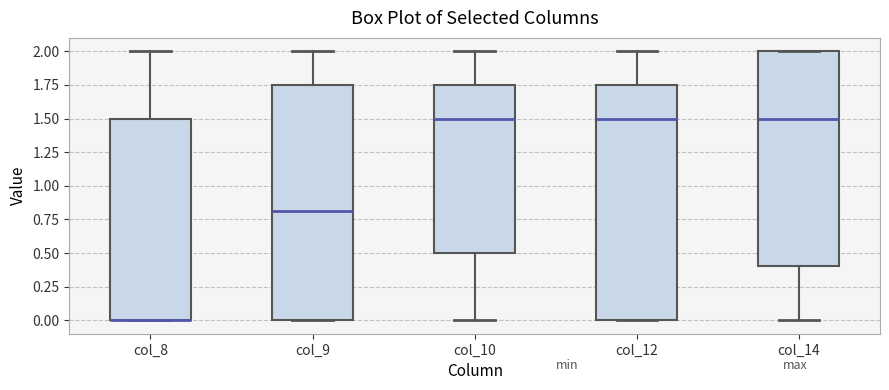

Reading left to right, read every box against the y-axis: the position of its median line, the range the box covers, and the ends of its whiskers. The values are not printed on the chart, so give them approximately, as read against the axis.

col_8: median 0.00 (drawn on the box's lower edge), box 0.00 to 1.50, whiskers 0.00 to 2.00
col_9: median 0.80, box 0.00 to 1.75, whiskers 0.00 to 2.00
col_10: median 1.50, box 0.50 to 1.75, whiskers 0.00 to 2.00
col_12: median 1.50, box 0.00 to 1.75, whiskers 0.00 to 2.00
col_14: median 1.50, box 0.40 to 2.00, whiskers 0.00 to 2.00